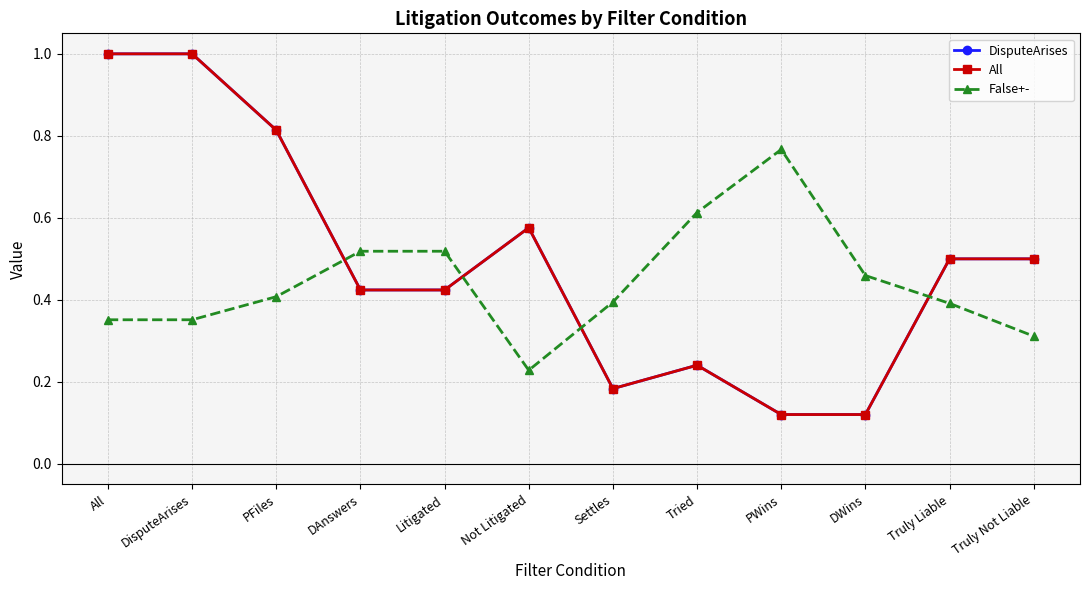

True or false: False+- has a value of 0.4 at PFiles.

True